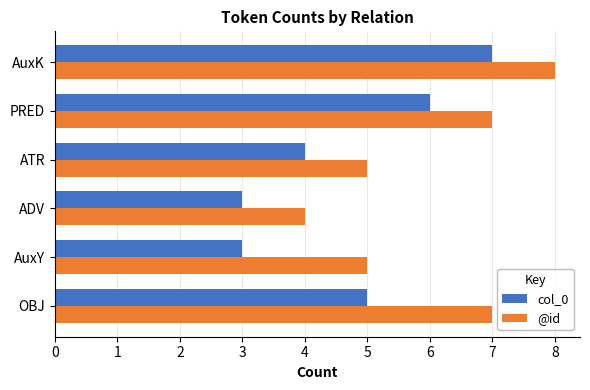

Which series changed the most between AuxY and ATR?

col_0